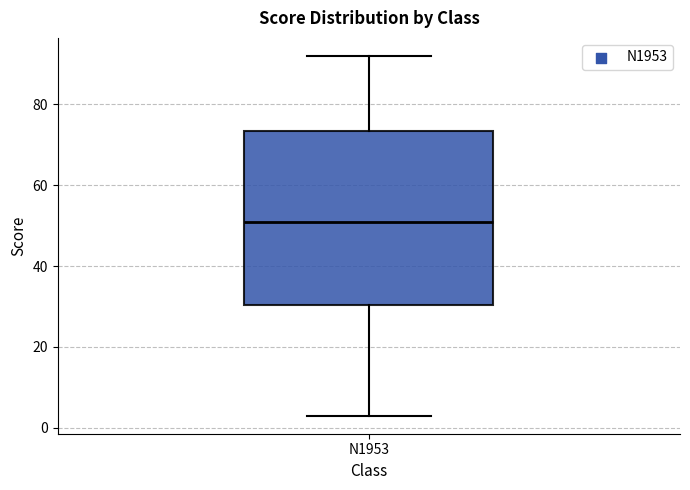

Transcribe this box plot: give where the median line is, the range the box spans, and where the two whiskers end, as read against the y-axis. The values are not printed on the chart, so give them approximately, as read against the axis.

median 52, box 30 to 74, whiskers 4 to 92